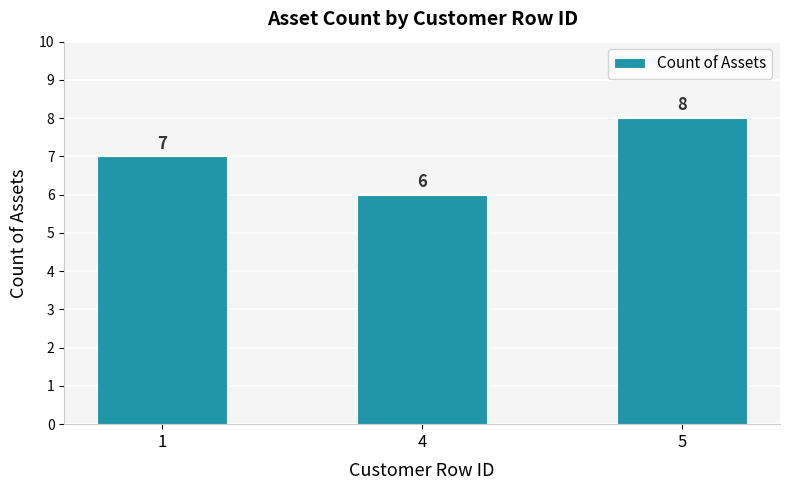

What is the sum of the values at 1 and 5?

15